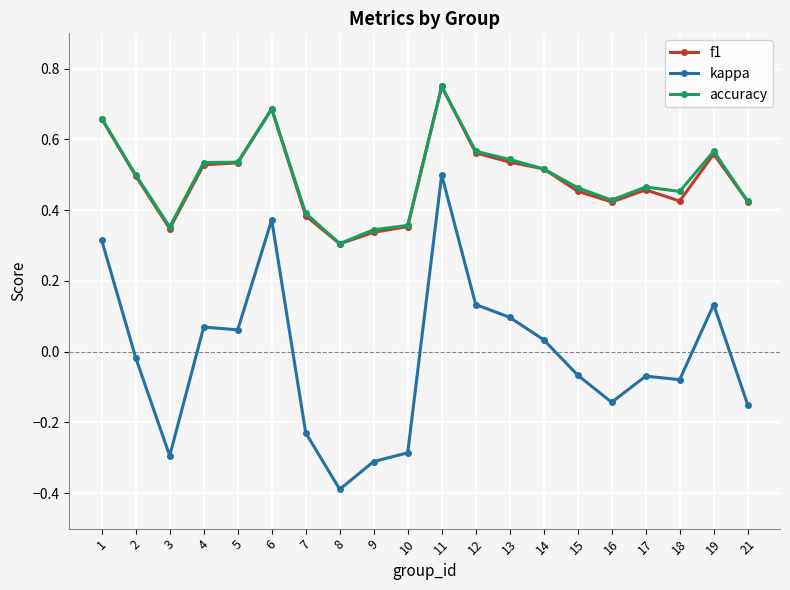

Which series has the widest spread of values?

kappa